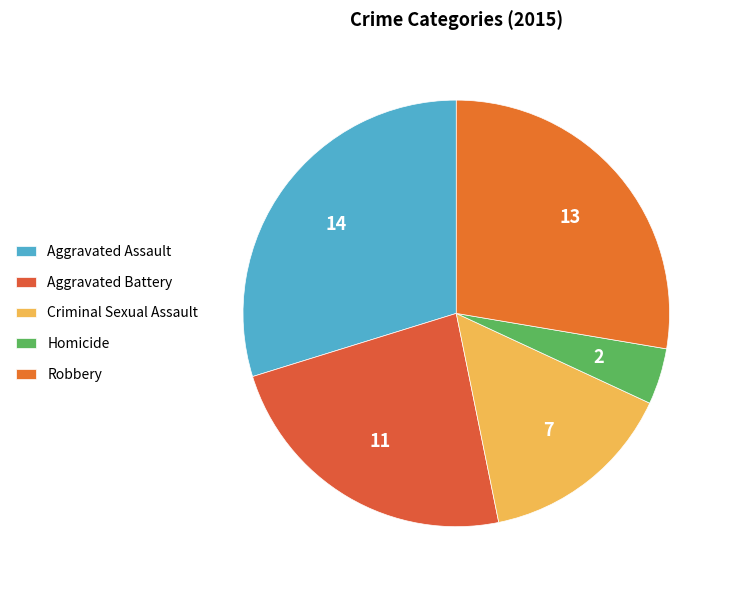

Between Aggravated Battery and Criminal Sexual Assault, which is larger?

Aggravated Battery